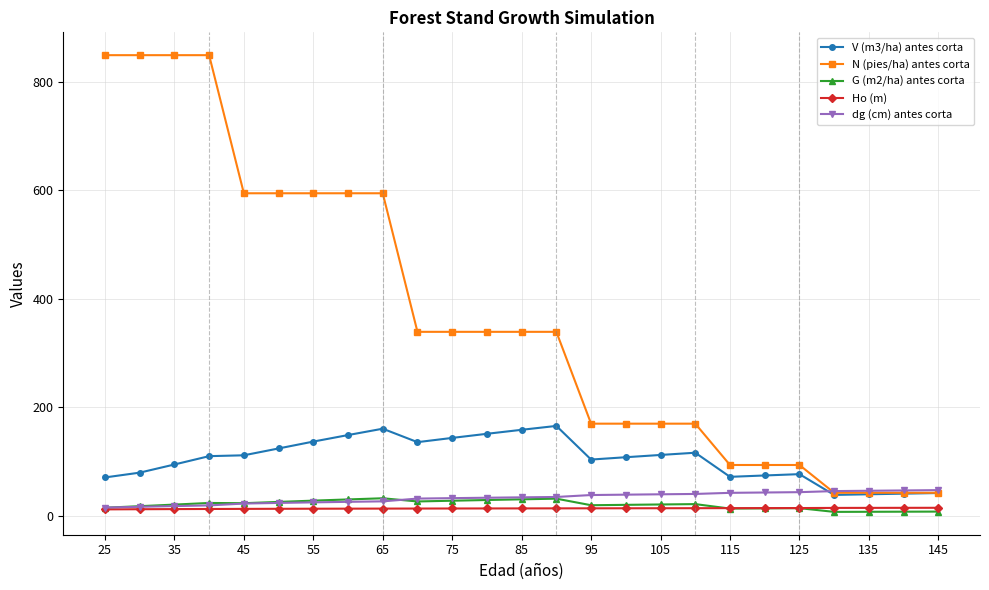

What is the difference between the maximum and minimum values in the dg (cm) antes corta series?

32.1